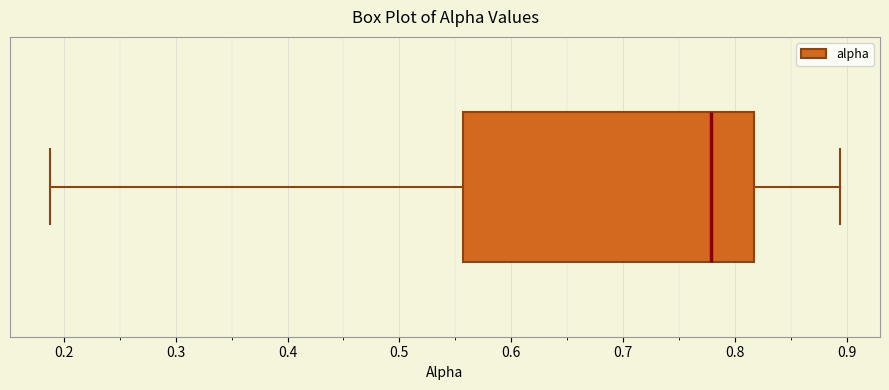

Where is the left edge of the box on the x-axis? The values are not printed on the chart, so give them approximately, as read against the axis.

0.56